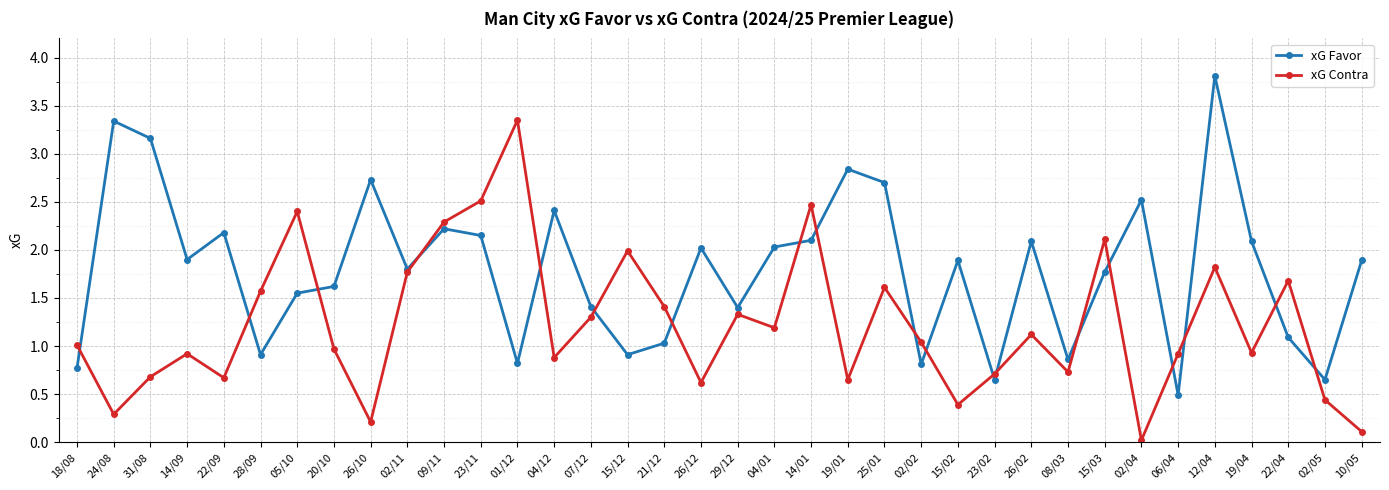

What is the total value across all series at 12/04?

5.6